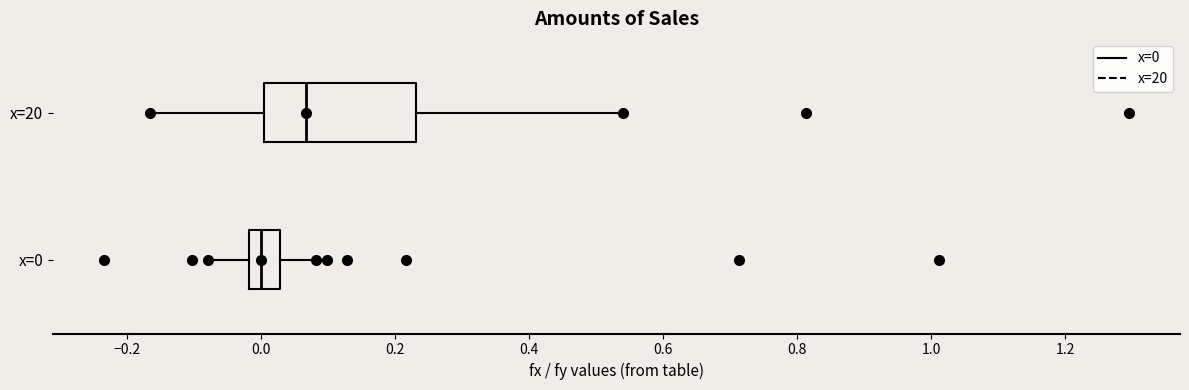

Which box's median line is the furthest to the left?

x=0